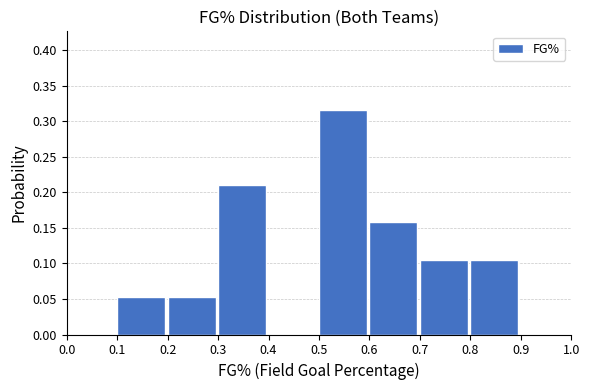

How tall is the bar that spans 0.1 to 0.2 on the x-axis? The values are not printed on the chart, so give them approximately, as read against the axis.

0.055